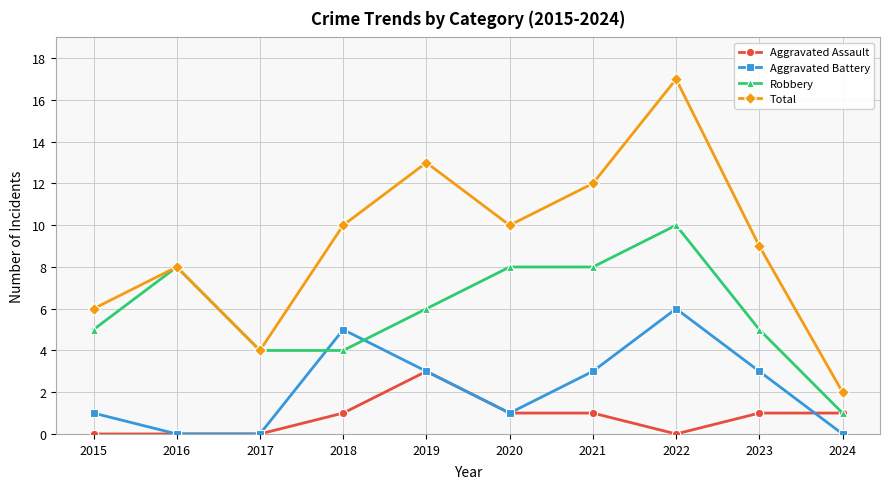

What is the spread (max minus min) of values at 2015?

6